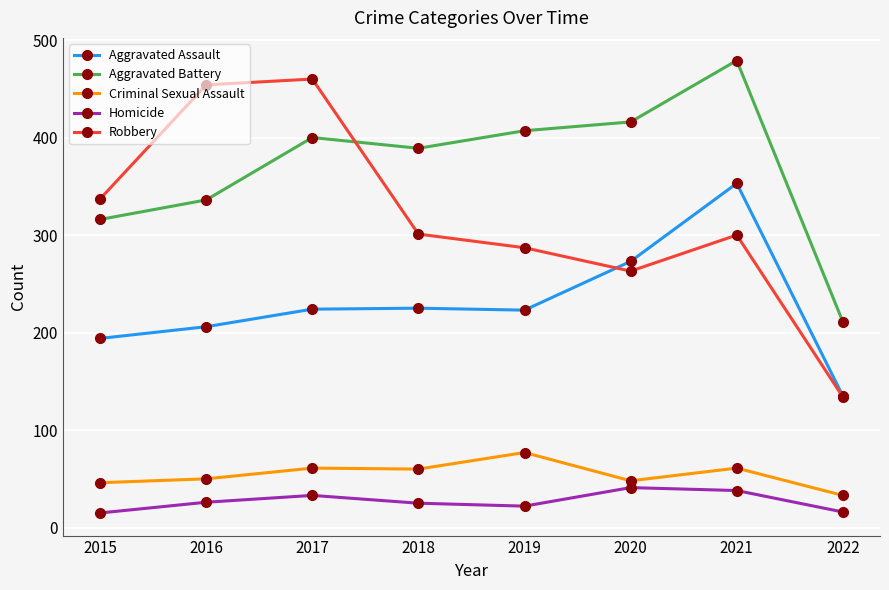

What is the greatest value displayed?

479